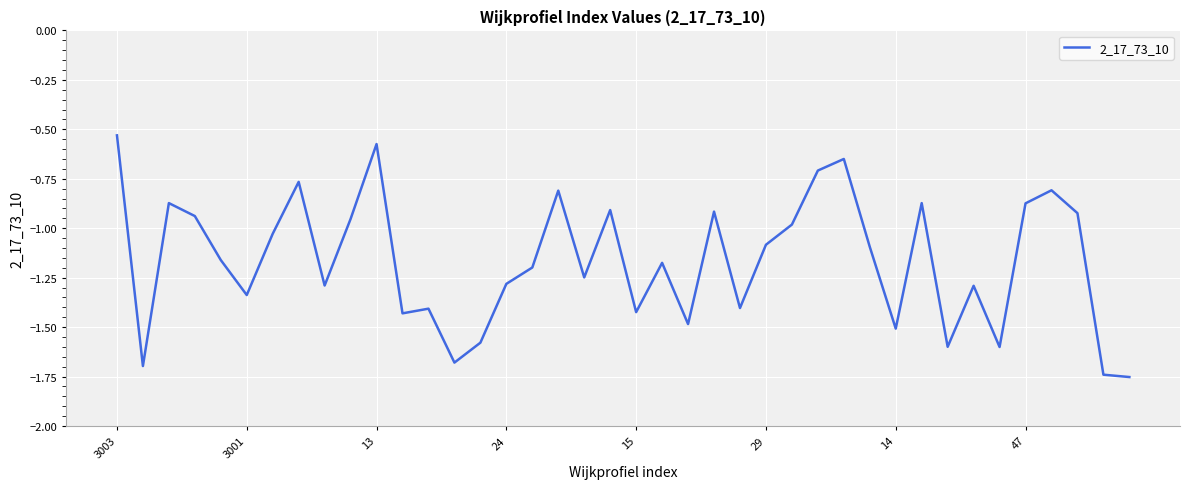

What is the difference between the maximum and minimum values?

1.2